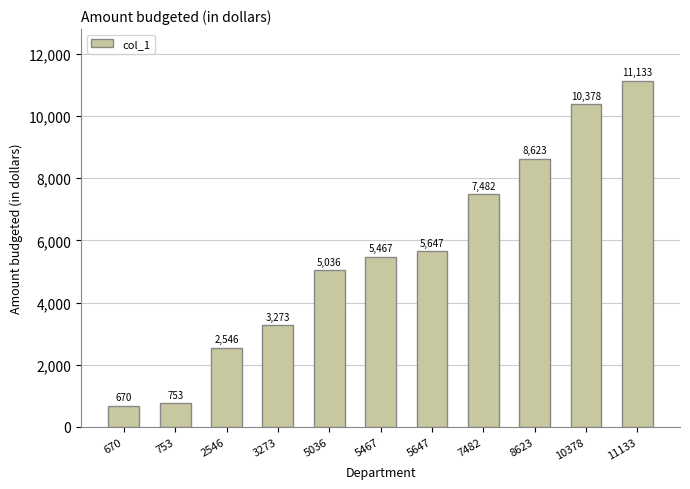

List the labels in order of value, largest first.

11133, 10378, 8623, 7482, 5647, 5467, 5036, 3273, 2546, 753, 670